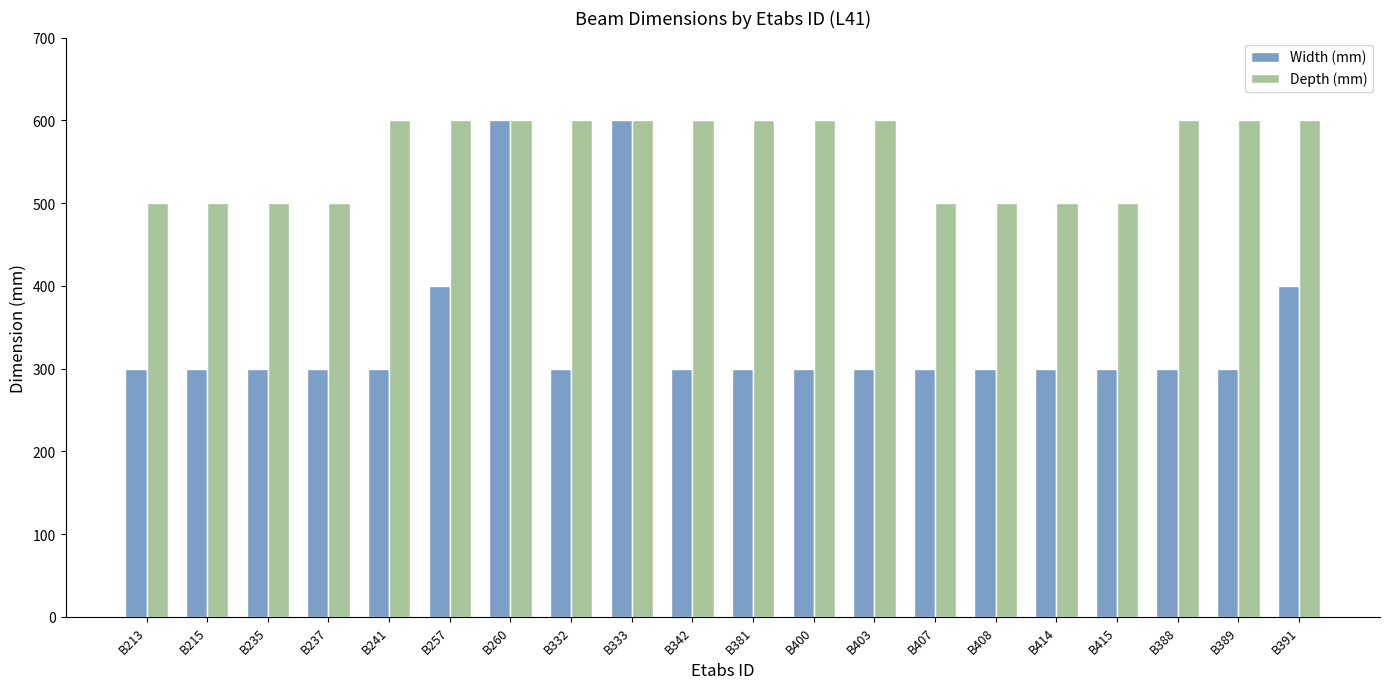

Between B403 and B408, which series saw the biggest shift?

Depth (mm)